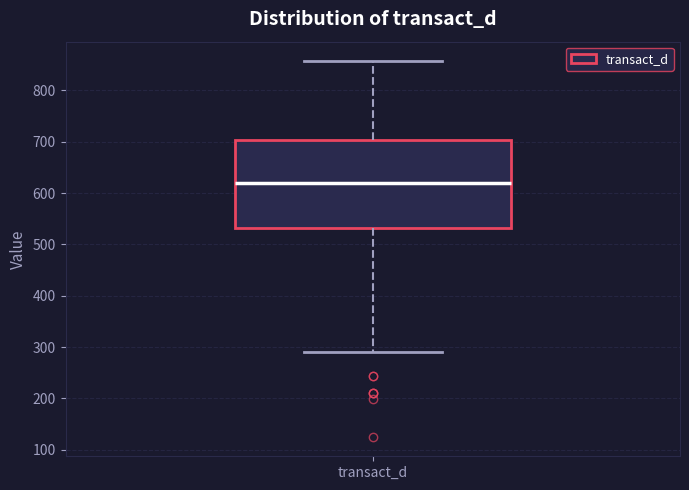

Read this box plot against the y-axis: the position of the median line, the range covered by the box, and the ends of both whiskers. The values are not printed on the chart, so give them approximately, as read against the axis.

median 620, box 530 to 700, whiskers 290 to 860